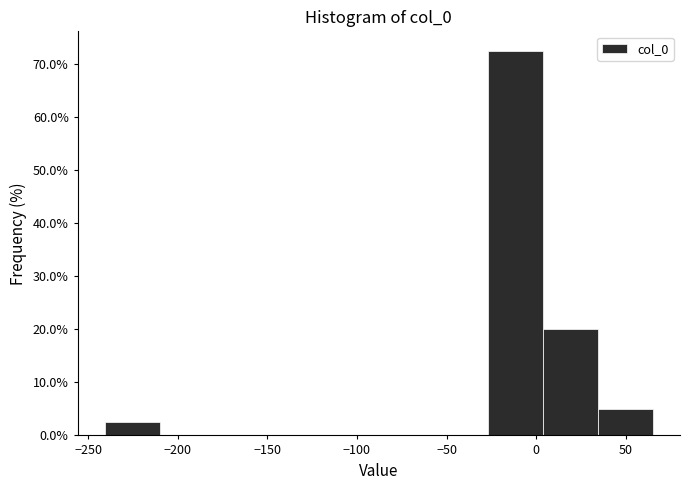

Reading left to right, transcribe this chart: for each bar, give the range it covers on the x-axis and its height. Neither the bar edges nor the heights are printed on the chart, so give them approximately, as read against the axes.

-240 to -210: 3
-210 to -180: 0
-180 to -150: 0
-150 to -120: 0
-120 to -90: 0
-90 to -55: 0
-55 to -25: 0
-25 to 5: 73
5 to 35: 20
35 to 65: 5